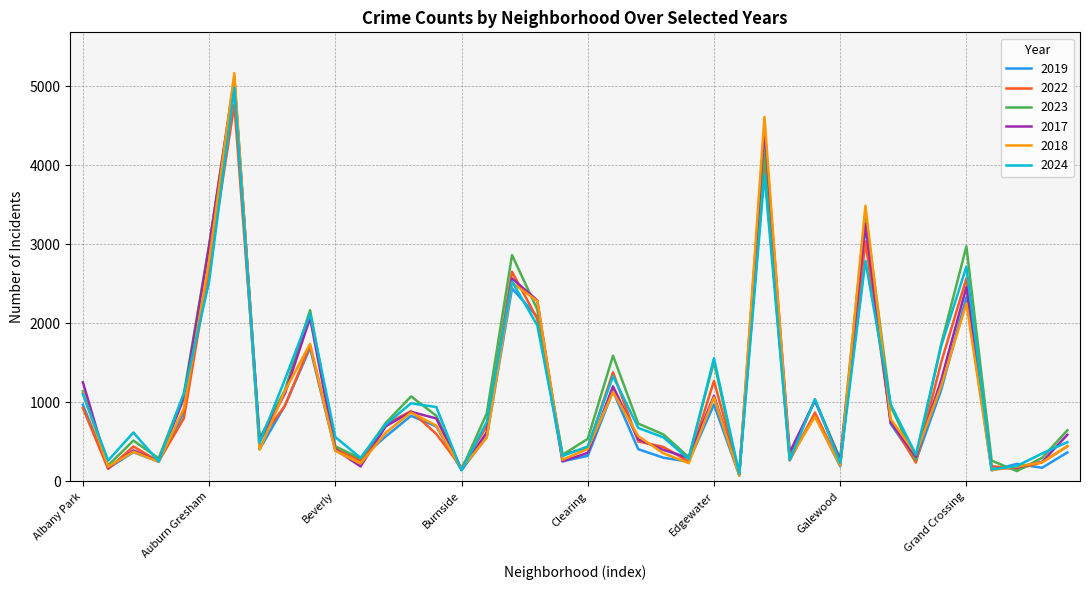

What is the average value of the 2017 series?

1075